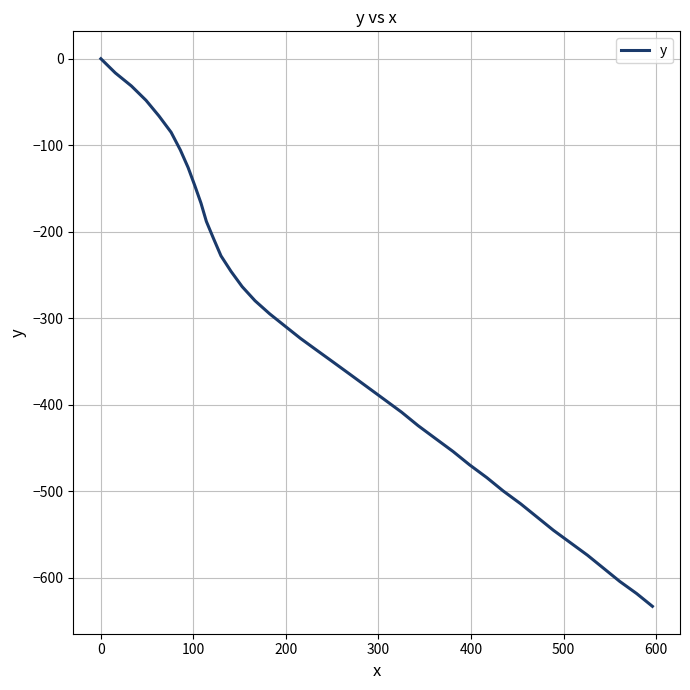

What is the smallest value displayed?

-632.8